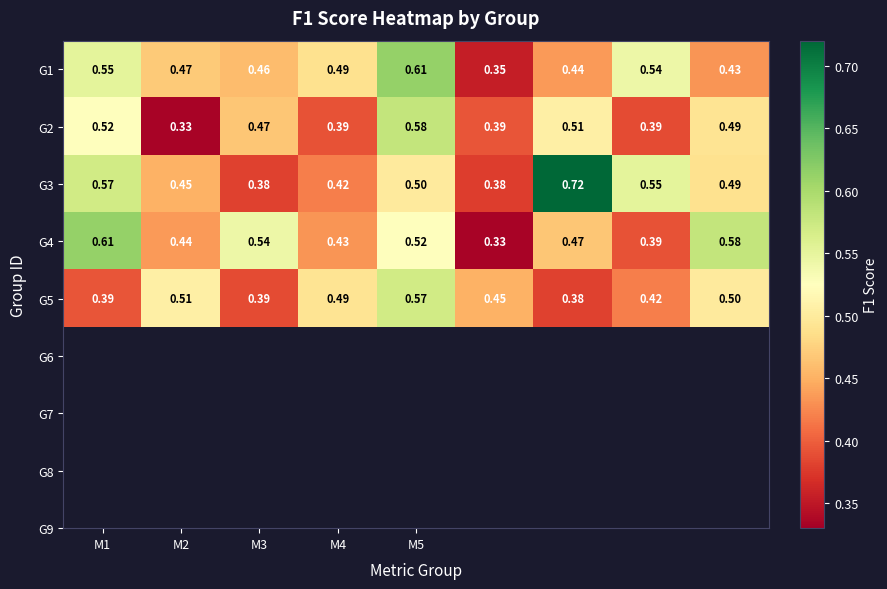

Count the number of data series in this chart.

5